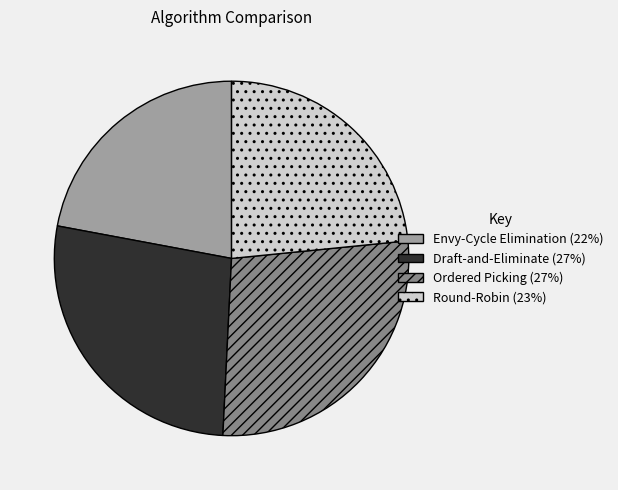

True or false: Round-Robin accounts for 23% of the total.

True